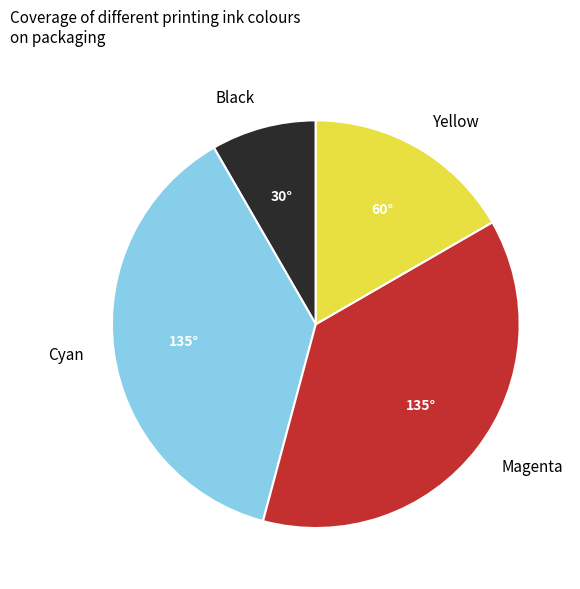

Is the sum of Cyan and Yellow greater than half?

Yes